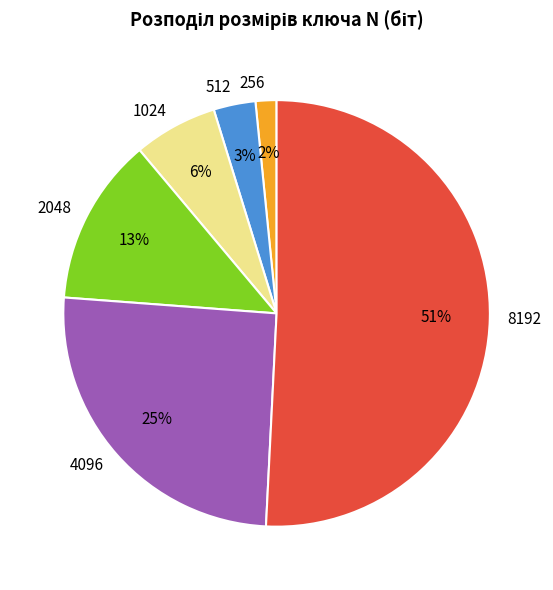

Do 4096 and 2048 together represent more than half of the pie?

No